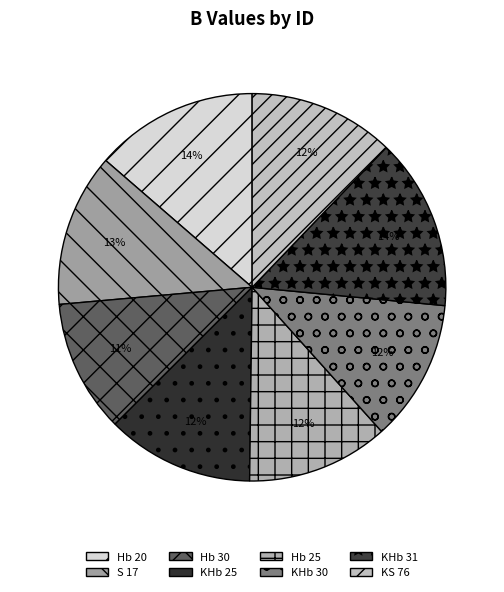

What percentage is NOT represented by S 17?

87.2%